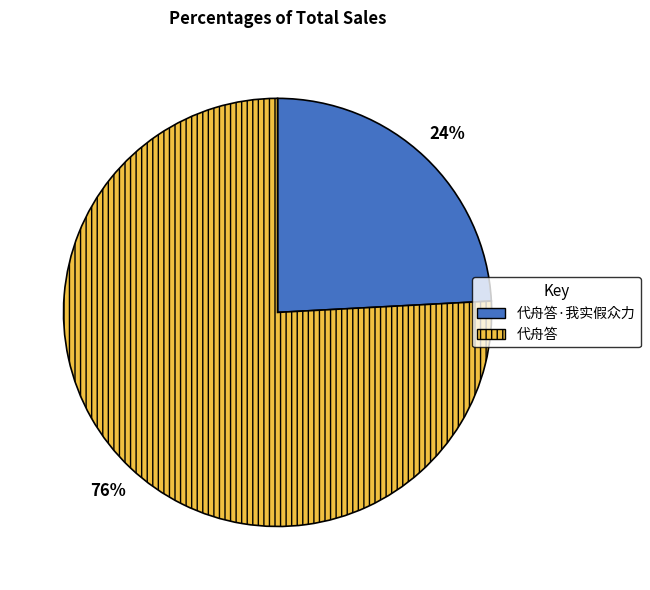

Which category has the biggest portion of the pie?

代舟答